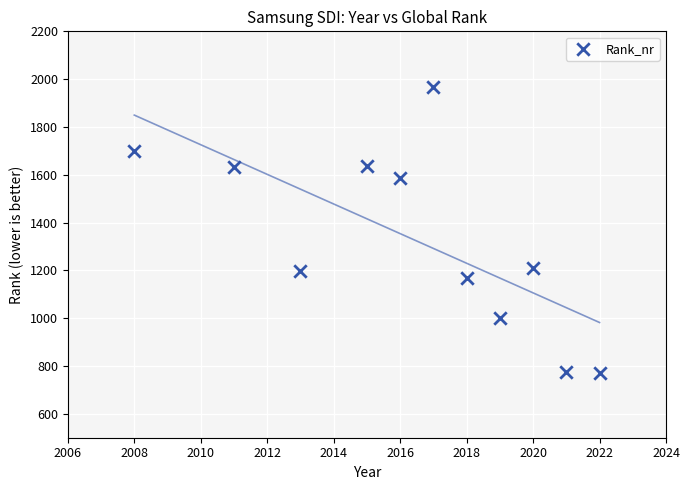

What is the average X value?

2016